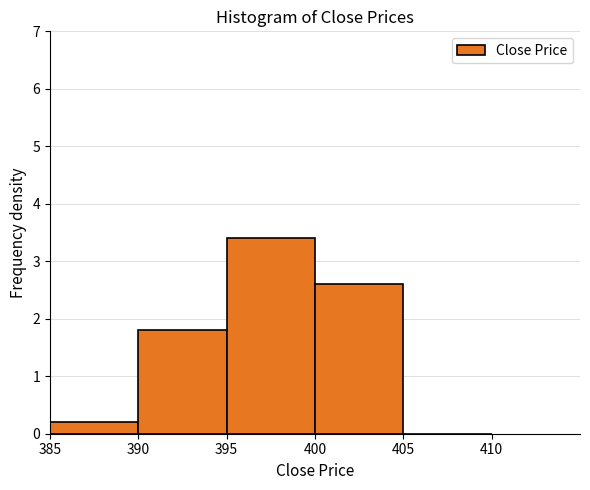

Over which range of the x-axis is the bar tallest?

395 to 400